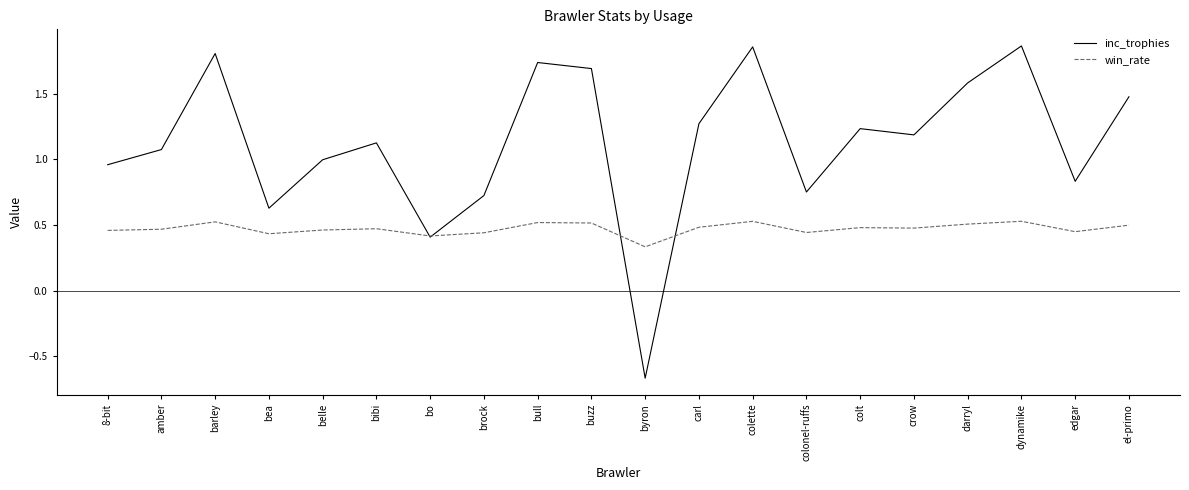

What is the total value across all series at darryl?

2.1